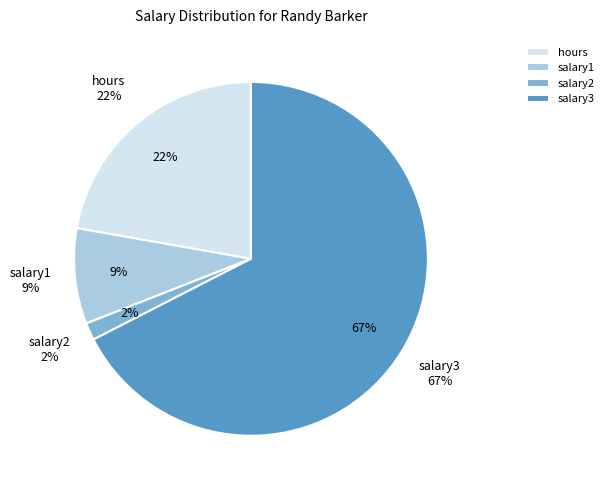

What percentage do salary3 and salary1 together represent?

76.2%